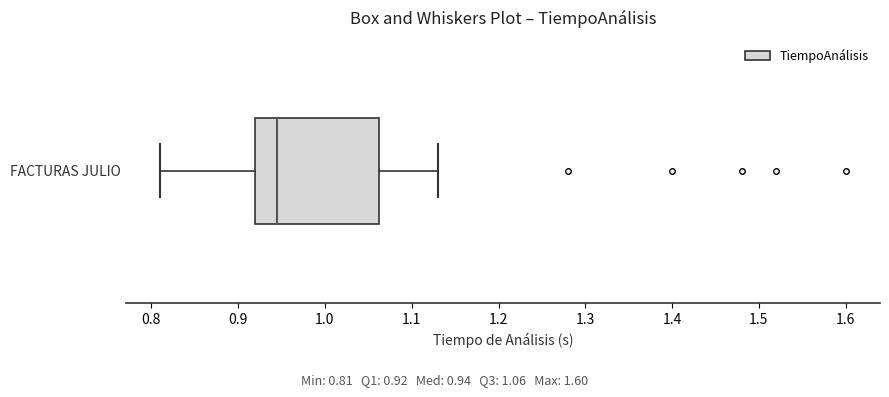

Where does the right whisker of the box for FACTURAS JULIO end on the x-axis? The values are not printed on the chart, so give them approximately, as read against the axis.

1.13